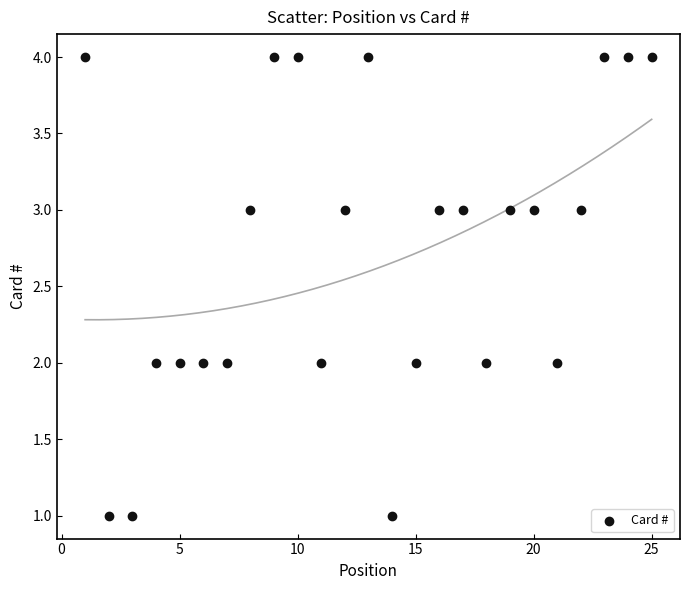

List the coordinates of all points as (X, Y) pairs, reading left to right.

(1, 4)  (2, 1)  (3, 1)  (4, 2)  (5, 2)  (6, 2)  (7, 2)  (8, 3)  (9, 4)  (10, 4)  (11, 2)  (12, 3)  (13, 4)  (14, 1)  (15, 2)  (16, 3)  (17, 3)  (18, 2)  (19, 3)  (20, 3)  (21, 2)  (22, 3)  (23, 4)  (24, 4)  (25, 4)